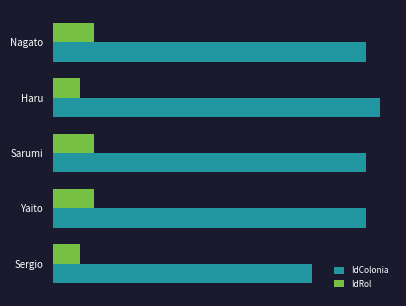

What are all the series names shown in the legend?

IdColonia, IdRol